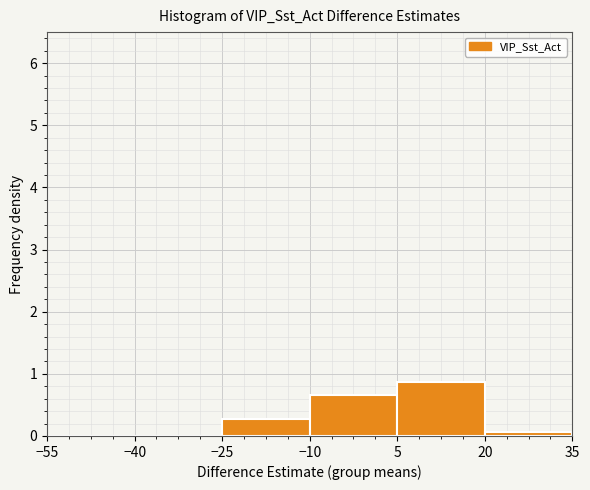

Over which range of the x-axis is the bar tallest?

5 to 20